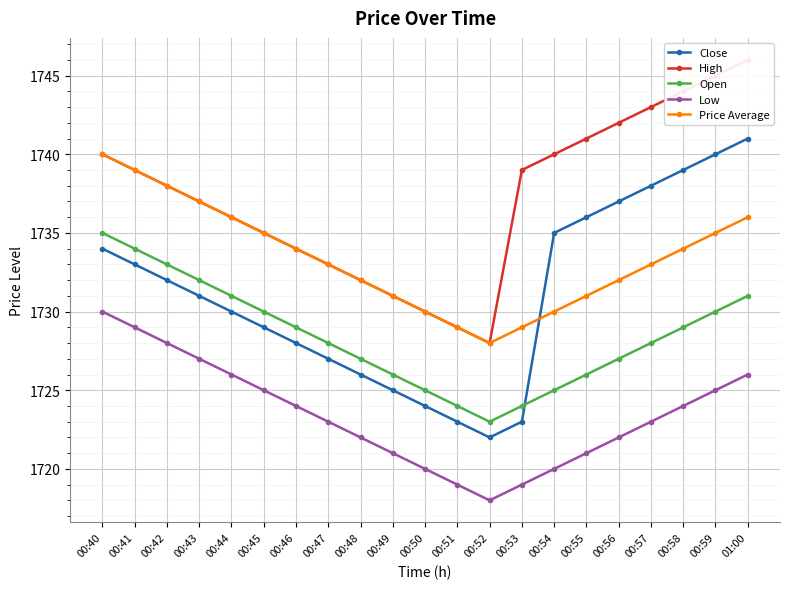

Reading left to right, extract all data points from this chart.

Close: 00:40=1734	00:41=1733	00:42=1732	00:43=1731	00:44=1730	00:45=1729	00:46=1728	00:47=1727	00:48=1726	00:49=1725	00:50=1724	00:51=1723	00:52=1722	00:53=1723	00:54=1735	00:55=1736	00:56=1737	00:57=1738	00:58=1739	00:59=1740	01:00=1741
High: 00:40=1740	00:41=1739	00:42=1738	00:43=1737	00:44=1736	00:45=1735	00:46=1734	00:47=1733	00:48=1732	00:49=1731	00:50=1730	00:51=1729	00:52=1728	00:53=1739	00:54=1740	00:55=1741	00:56=1742	00:57=1743	00:58=1744	00:59=1745	01:00=1746
Open: 00:40=1735	00:41=1734	00:42=1733	00:43=1732	00:44=1731	00:45=1730	00:46=1729	00:47=1728	00:48=1727	00:49=1726	00:50=1725	00:51=1724	00:52=1723	00:53=1724	00:54=1725	00:55=1726	00:56=1727	00:57=1728	00:58=1729	00:59=1730	01:00=1731
Low: 00:40=1730	00:41=1729	00:42=1728	00:43=1727	00:44=1726	00:45=1725	00:46=1724	00:47=1723	00:48=1722	00:49=1721	00:50=1720	00:51=1719	00:52=1718	00:53=1719	00:54=1720	00:55=1721	00:56=1722	00:57=1723	00:58=1724	00:59=1725	01:00=1726
Price Average: 00:40=1740	00:41=1739	00:42=1738	00:43=1737	00:44=1736	00:45=1735	00:46=1734	00:47=1733	00:48=1732	00:49=1731	00:50=1730	00:51=1729	00:52=1728	00:53=1729	00:54=1730	00:55=1731	00:56=1732	00:57=1733	00:58=1734	00:59=1735	01:00=1736